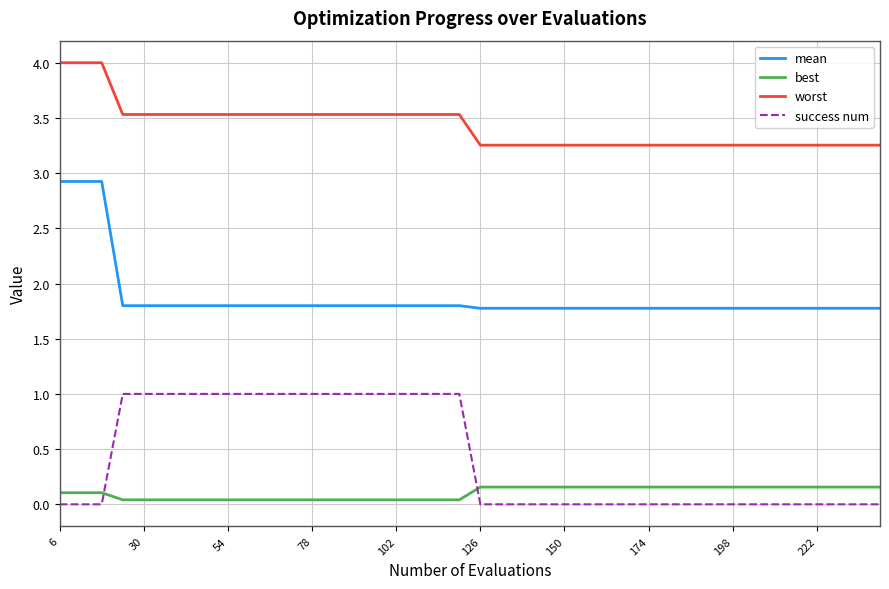

List the series in order of their peak value, highest first.

worst, mean, success num, best